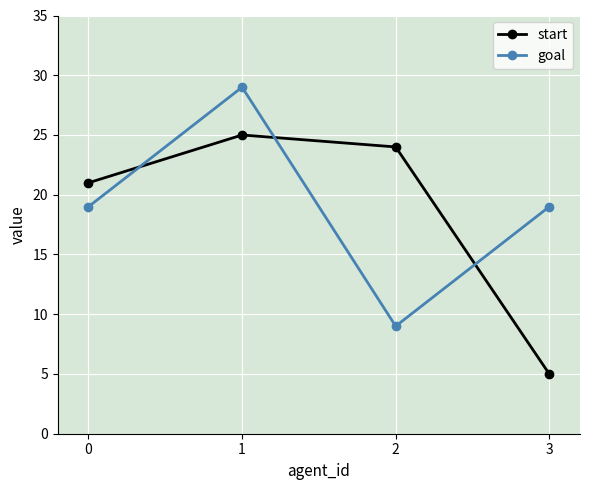

What is the difference between the highest and lowest values at 3?

14